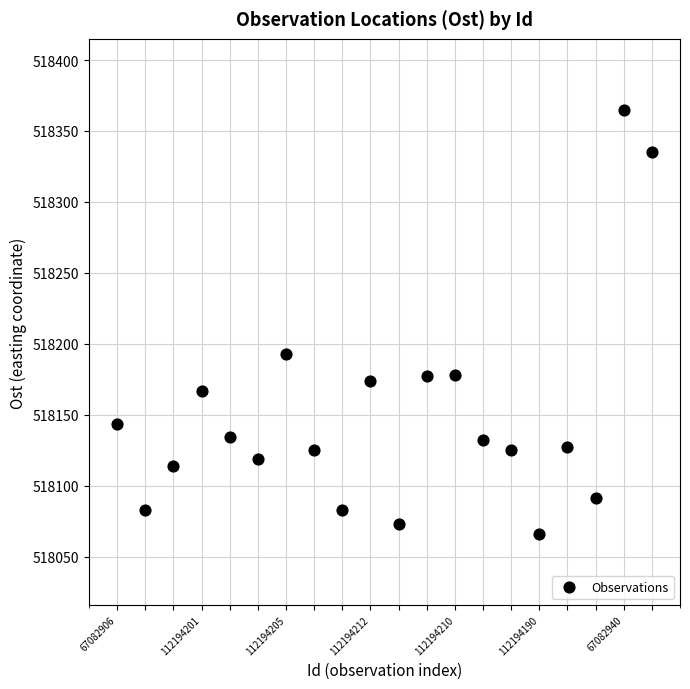

What Y value in the scatter plot is closest to 518215?

518193.0